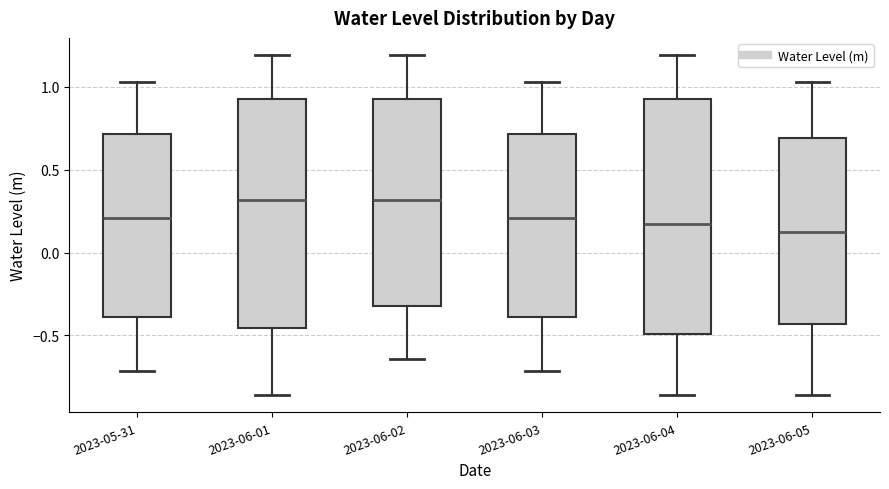

Where does the lower whisker of the box for 2023-06-05 end on the y-axis? The values are not printed on the chart, so give them approximately, as read against the axis.

-0.85